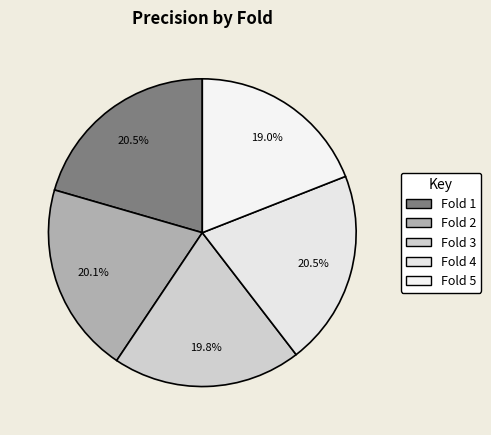

The Fold 4 slice represents 12% of the pie. True or false?

False